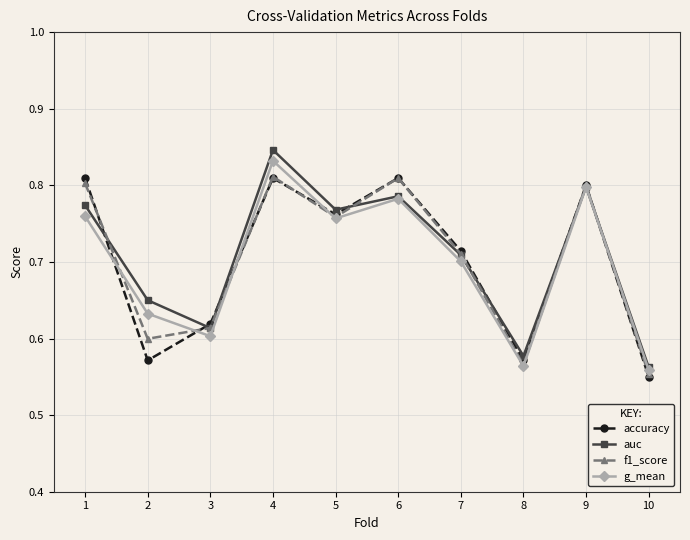

At which category is the sum across all series the highest?

4